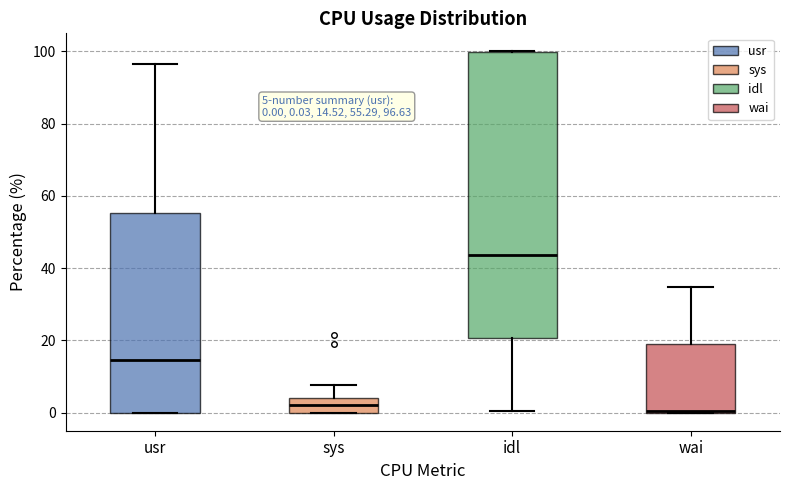

Which box is the tallest, from its lower edge to its upper edge?

idl